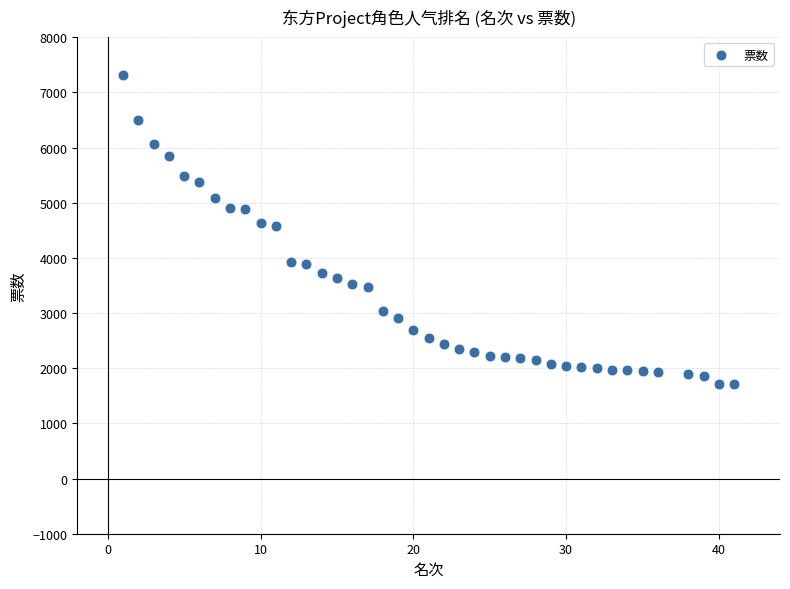

What is the range of Y values (max minus min)?

5609